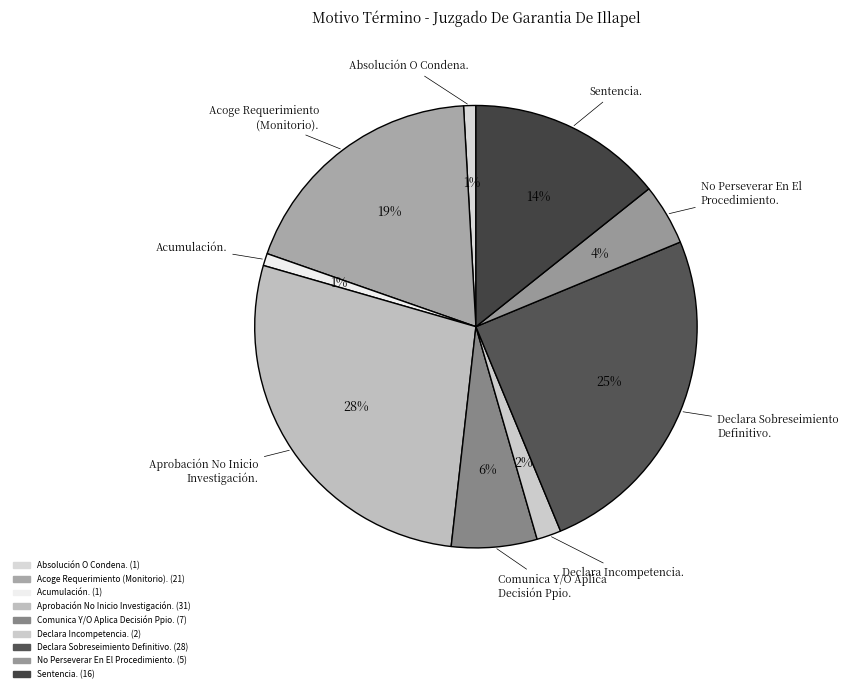

Count the number of slices in the pie.

9